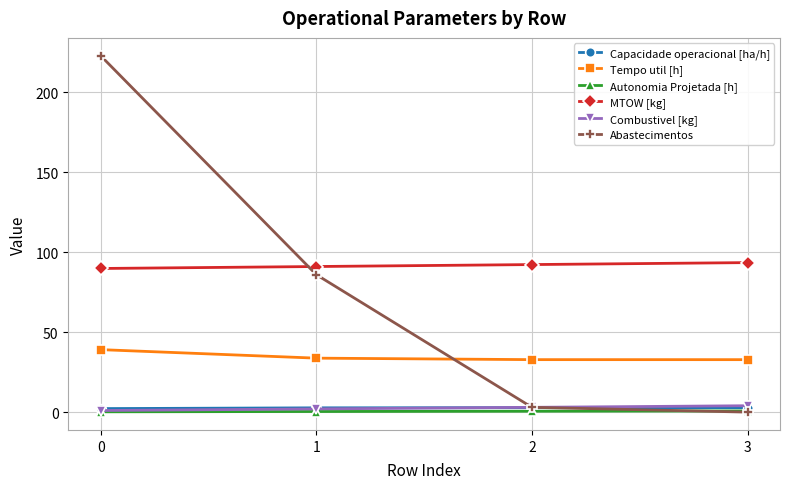

What is the spread (max minus min) of values at 1?

90.7